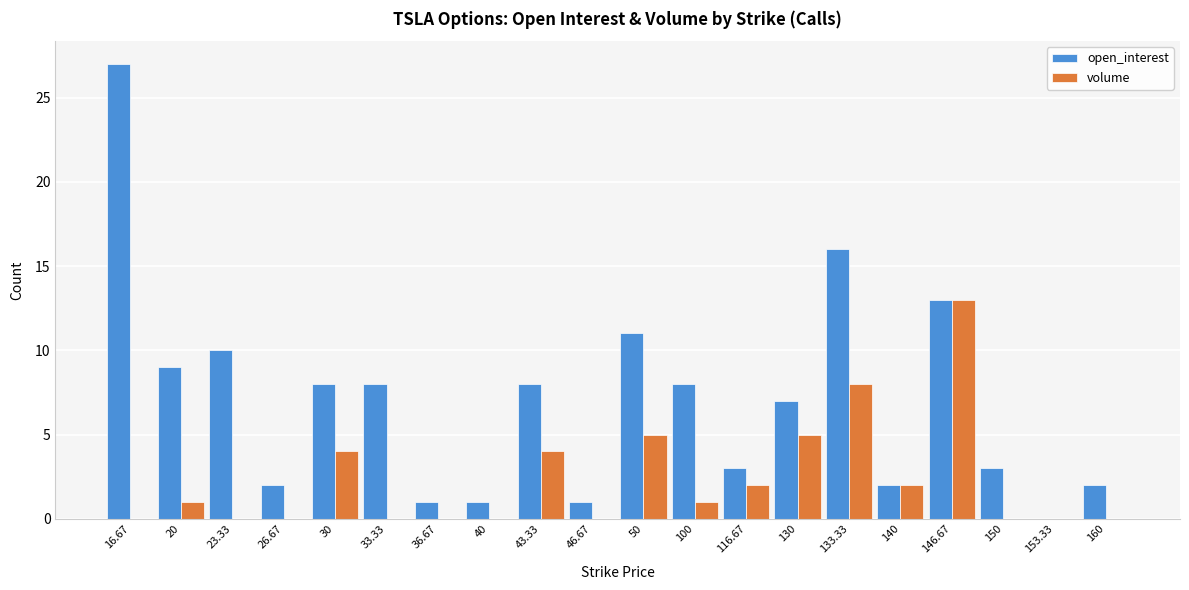

What is the total value across all series at 43.33?

12